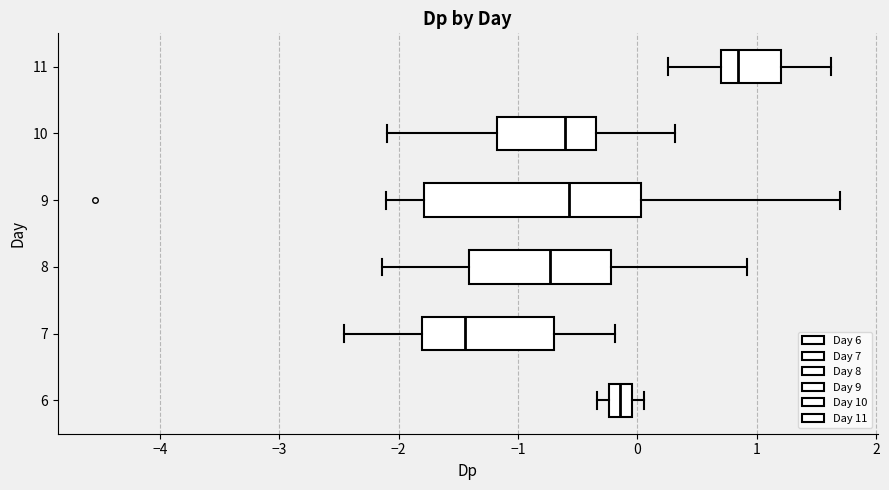

Reading bottom to top, read every box against the x-axis: the position of its median line, the range the box covers, and the ends of its whiskers. The values are not printed on the chart, so give them approximately, as read against the axis.

6: median -0.1, box -0.2 to 0.0, whiskers -0.3 to 0.1
7: median -1.4, box -1.8 to -0.7, whiskers -2.5 to -0.2
8: median -0.7, box -1.4 to -0.2, whiskers -2.1 to 0.9
9: median -0.6, box -1.8 to 0.0, whiskers -2.1 to 1.7
10: median -0.6, box -1.2 to -0.3, whiskers -2.1 to 0.3
11: median 0.8, box 0.7 to 1.2, whiskers 0.3 to 1.6